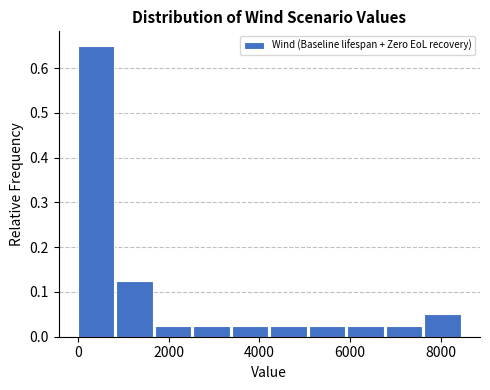

Reading left to right, transcribe this chart: for each bar, give the range it covers on the x-axis and its height. Neither the bar edges nor the heights are printed on the chart, so give them approximately, as read against the axes.

0 to 800: 0.65
800 to 1600: 0.13
1600 to 2600: 0.03
2600 to 3400: 0.03
3400 to 4200: 0.03
4200 to 5000: 0.03
5000 to 6000: 0.03
6000 to 6800: 0.03
6800 to 7600: 0.03
7600 to 8400: 0.05